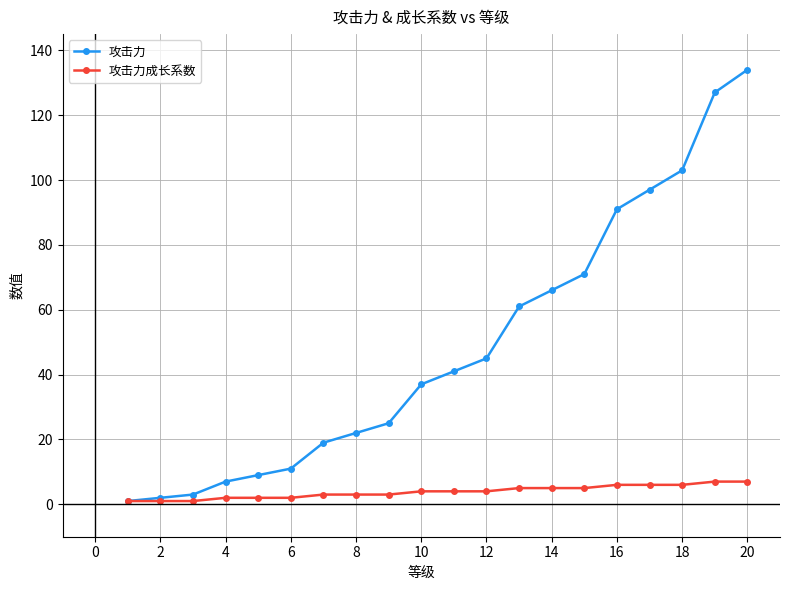

What is the highest value of the 攻击力成长系数 series?

7